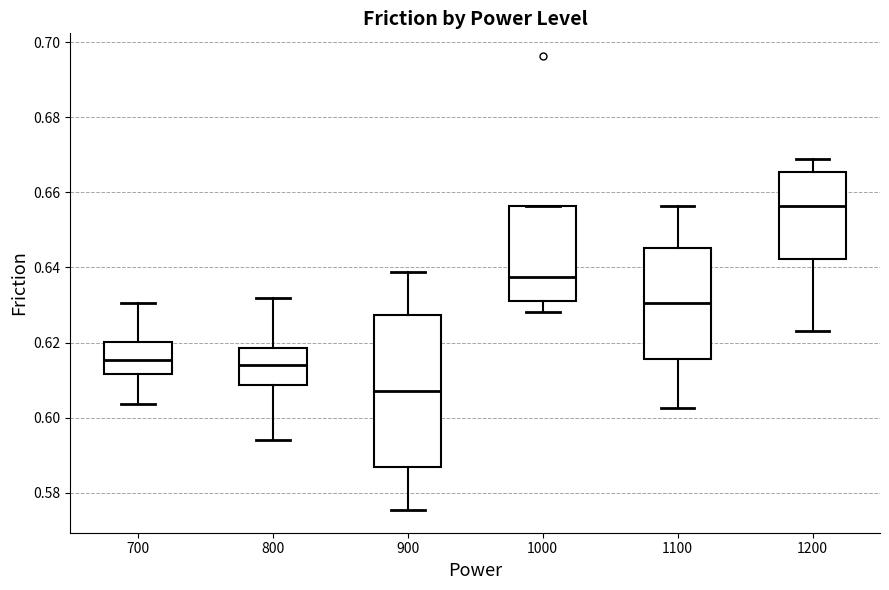

Reading left to right, transcribe this box plot: for each box, give where its median line is, the range the box spans, and where its two whiskers end, as read against the y-axis. The values are not printed on the chart, so give them approximately, as read against the axis.

700: median 0.616, box 0.612 to 0.620, whiskers 0.604 to 0.630
800: median 0.614, box 0.608 to 0.618, whiskers 0.594 to 0.632
900: median 0.608, box 0.586 to 0.628, whiskers 0.576 to 0.638
1000: median 0.638, box 0.632 to 0.656, whiskers 0.628 to 0.656
1100: median 0.630, box 0.616 to 0.646, whiskers 0.602 to 0.656
1200: median 0.656, box 0.642 to 0.666, whiskers 0.624 to 0.670